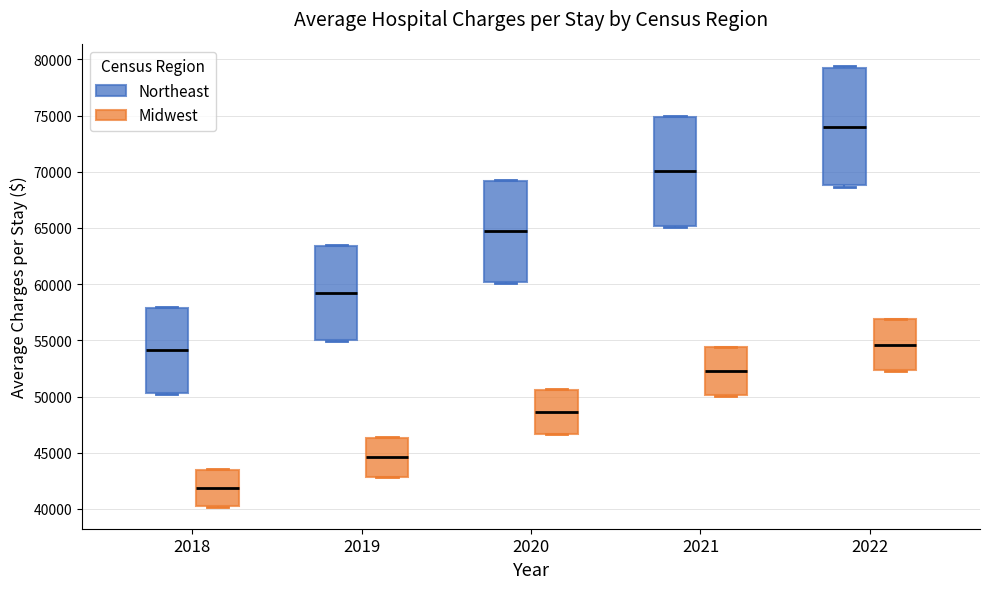

Comparing the boxes themselves (not the whiskers), which one is the tallest?

2022 (Northeast)